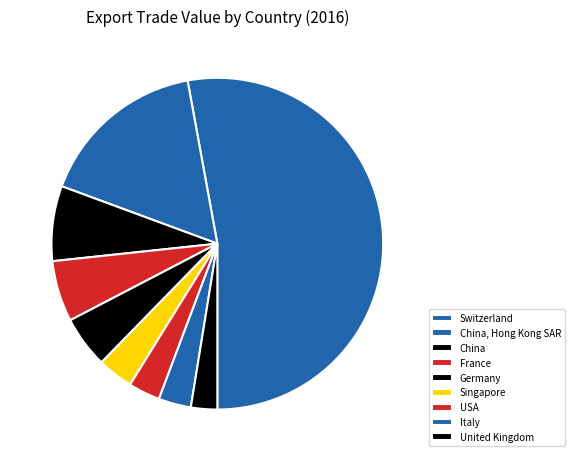

Does Switzerland represent more than half of the total?

Yes